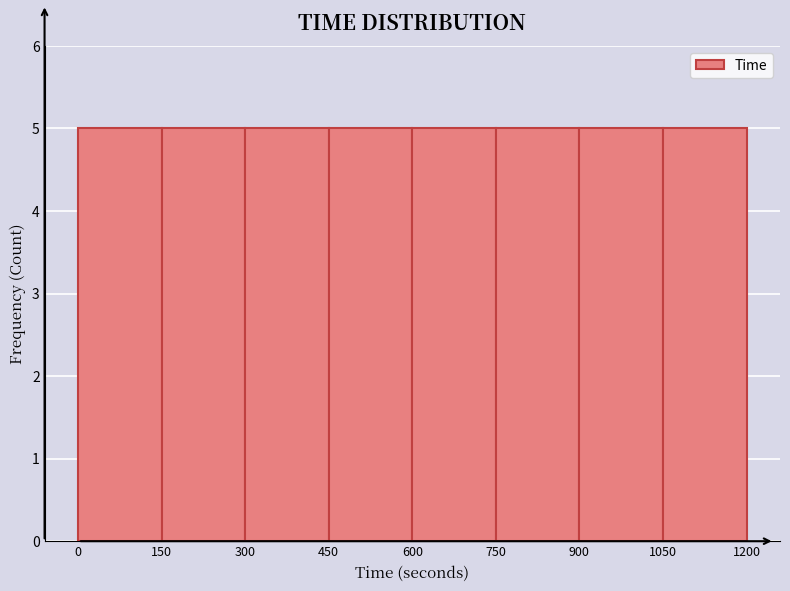

How tall is the bar that spans 0 to 150 on the x-axis? The values are not printed on the chart, so give them approximately, as read against the axis.

5